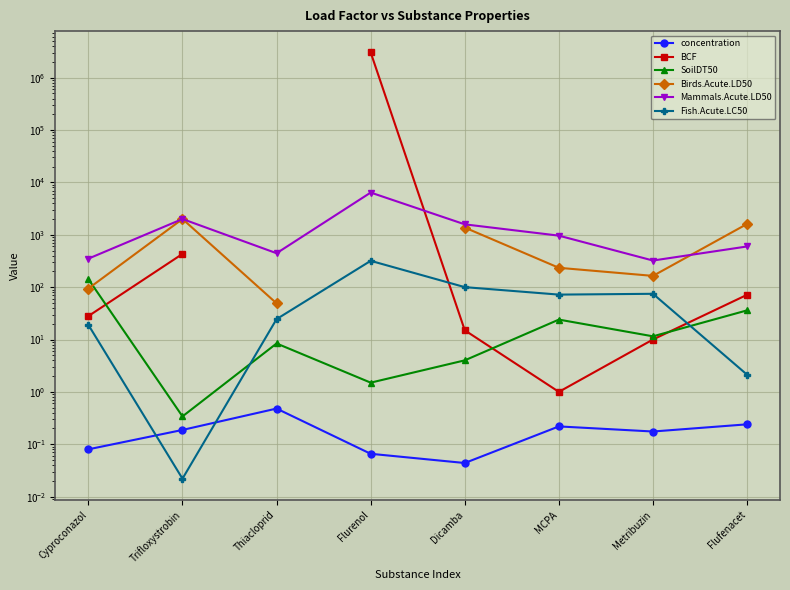

True or false: Fish.Acute.LC50 and concentration intersect in this chart.

True